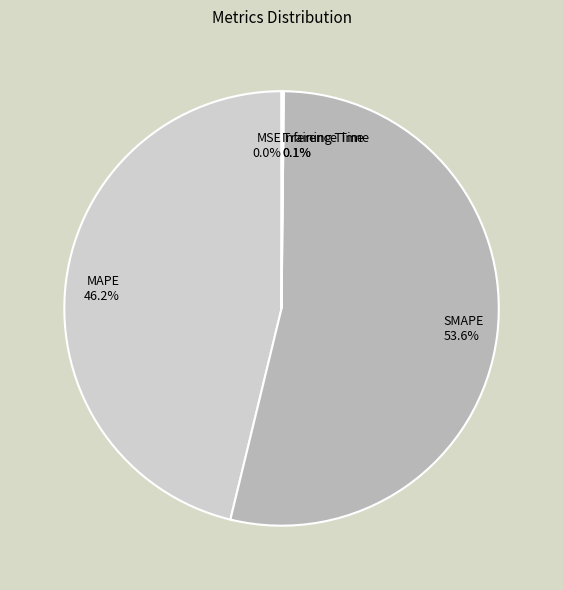

Which category has the biggest portion of the pie?

SMAPE